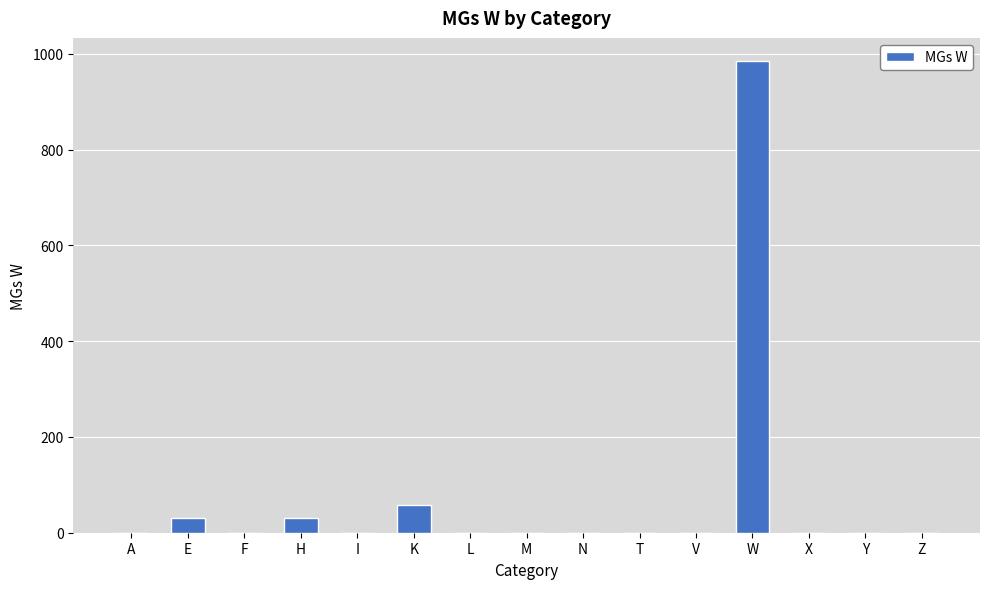

Which has a higher value, K or N?

K